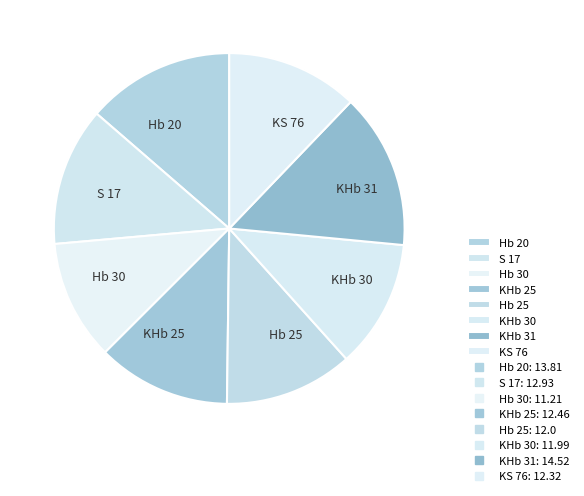

Between KS 76 and KHb 31, which is larger?

KHb 31